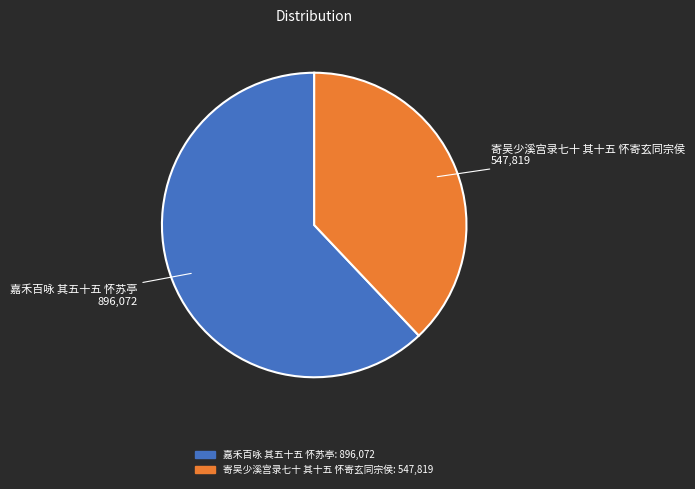

What is the ratio of the value at 寄吴少溪宫录七十 其十五 怀寄玄同宗侯 to the value at 嘉禾百咏 其五十五 怀苏亭?

0.6